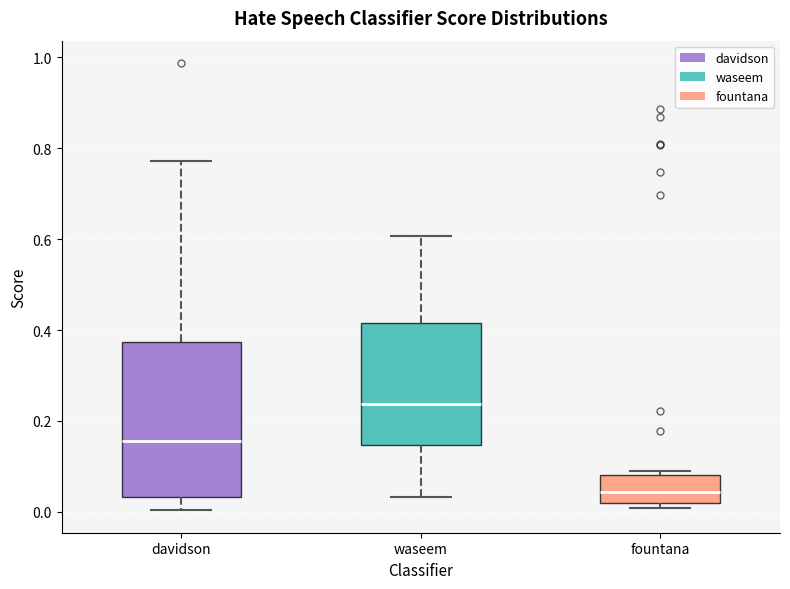

Which box's median line is the highest?

waseem